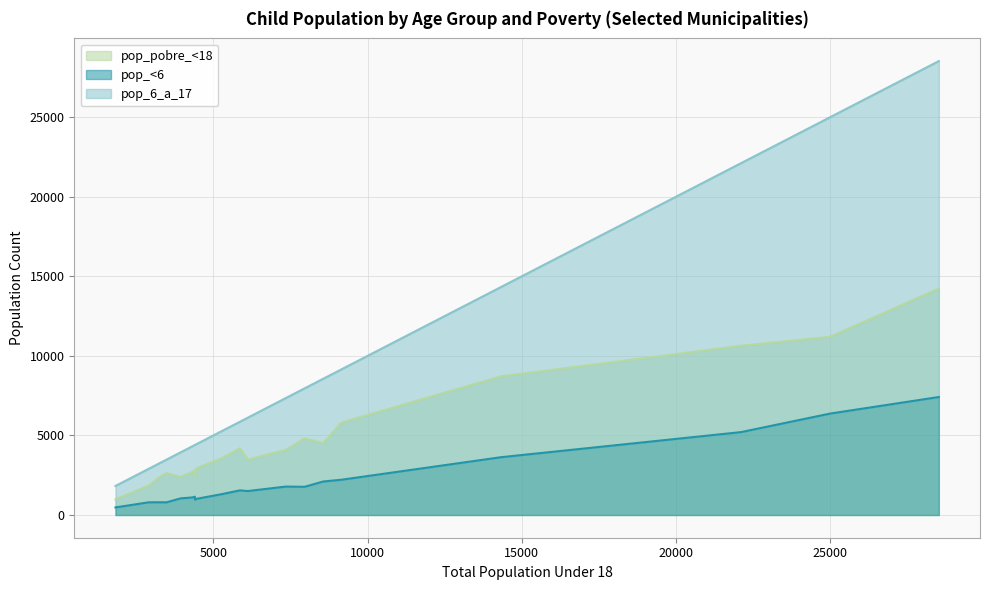

Which series has the largest total across all categories?

pop_6_a_17